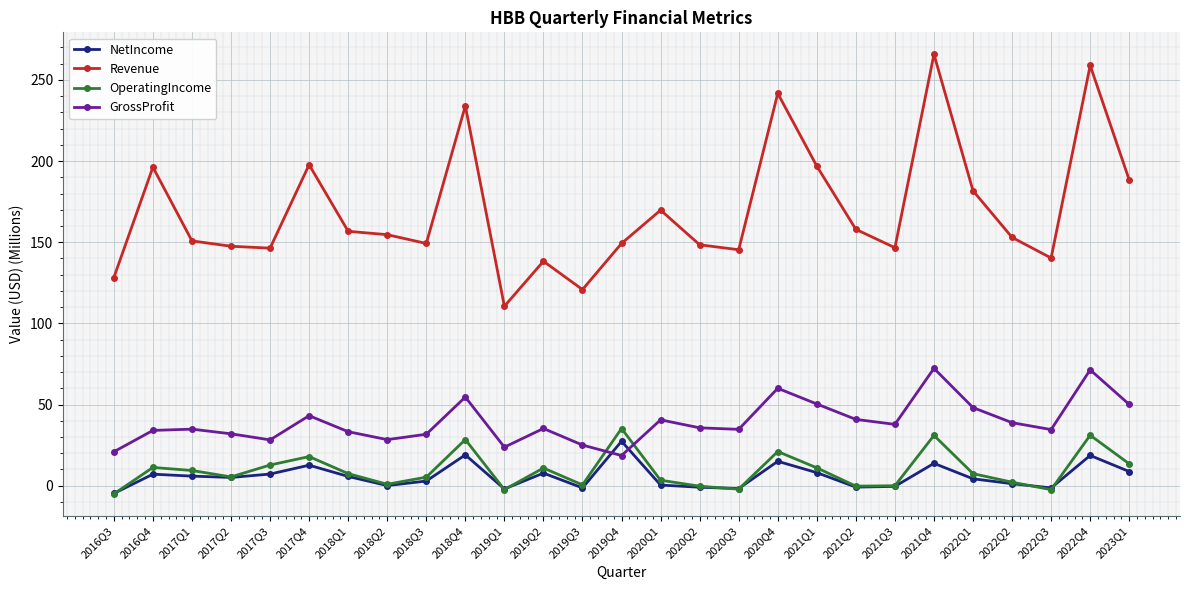

True or false: Revenue and NetIncome intersect in this chart.

False